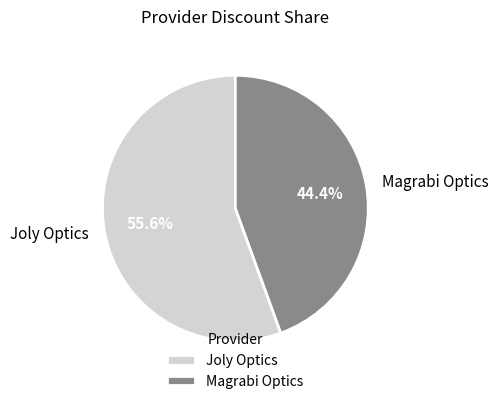

What percentage is the Joly Optics slice, to the nearest percent?

56%